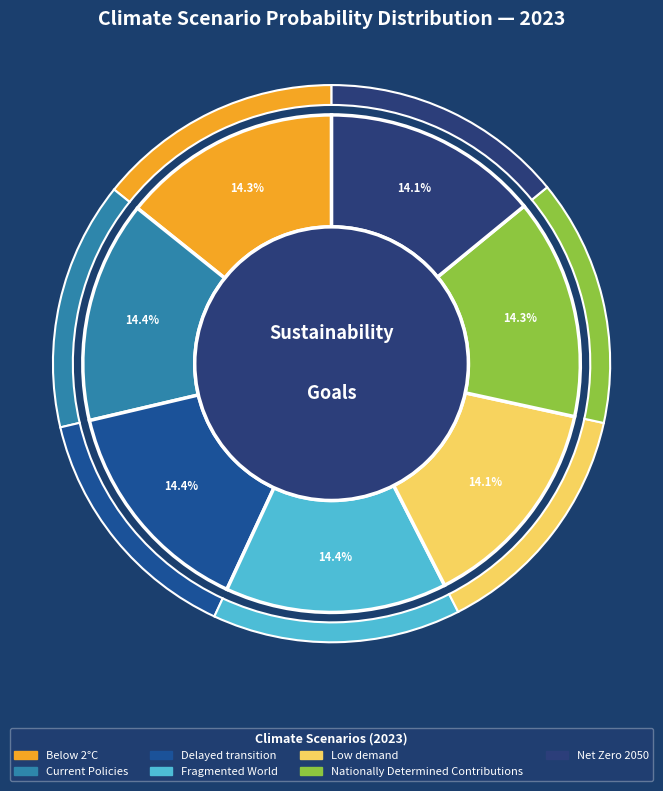

Combined, do Nationally Determined Contributions and Net Zero 2050 account for over 50%?

No